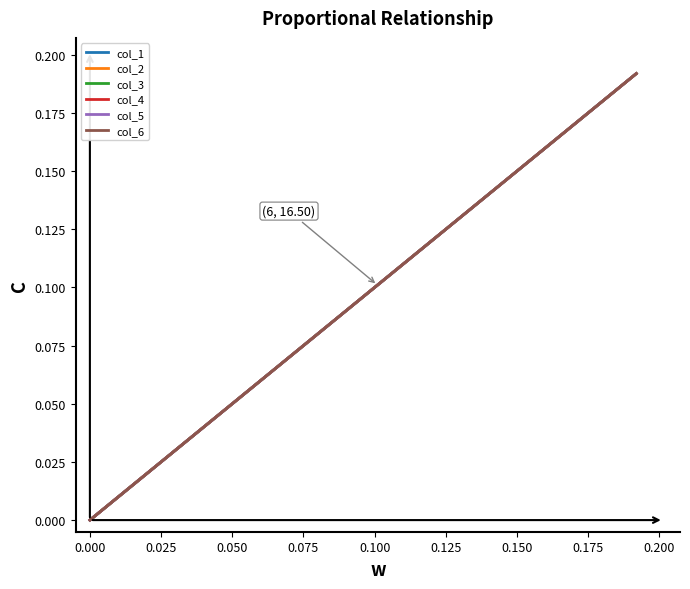

Does the chart display data point markers on the line(s)?

No